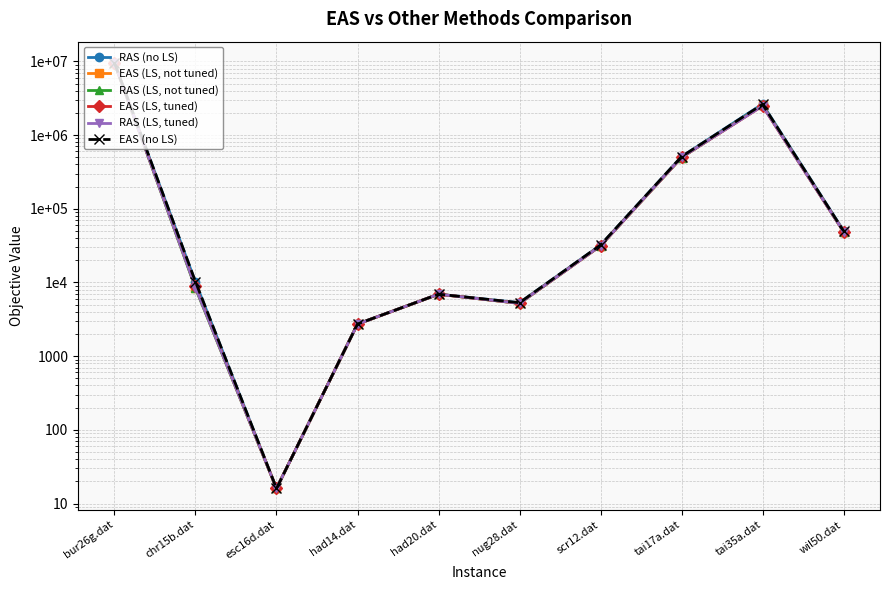

How many data points does each series have?

10